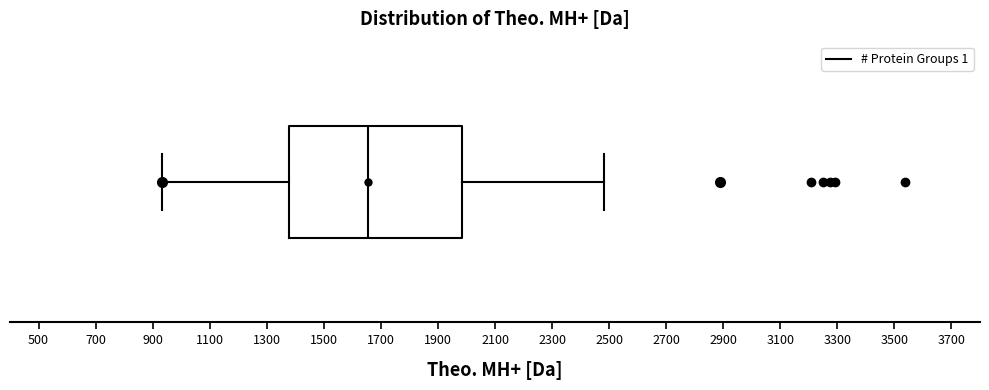

Where does the right whisker of the box end on the x-axis? The values are not printed on the chart, so give them approximately, as read against the axis.

2480